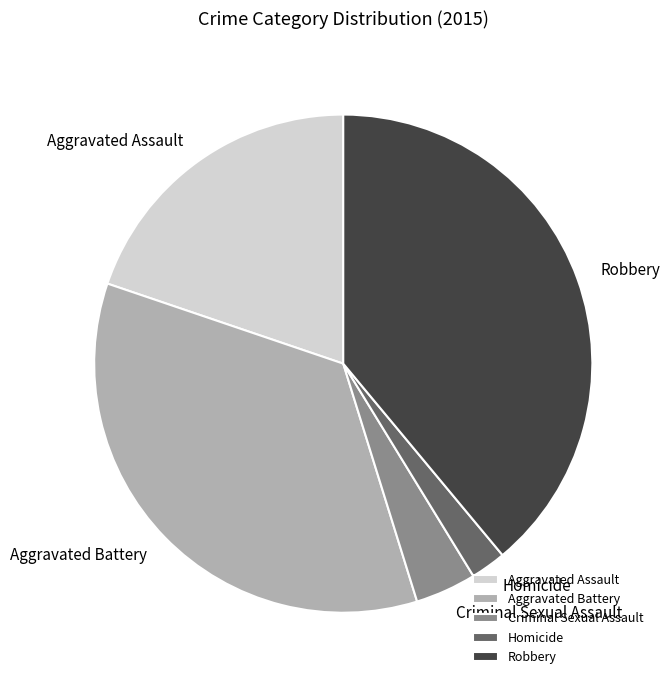

Rank the categories by value from lowest to highest.

Homicide, Criminal Sexual Assault, Aggravated Assault, Aggravated Battery, Robbery